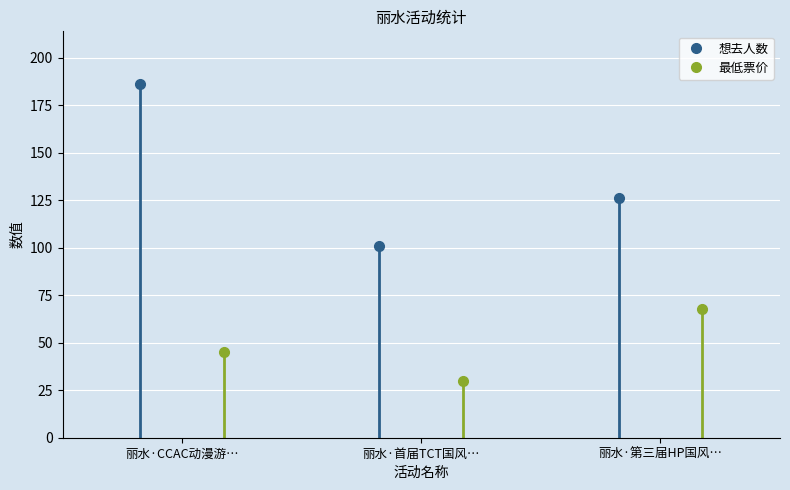

Which series changed the most between 丽水·CCAC动漫游戏嘉年华 and 丽水·首届TCT国风动漫游戏嘉年华?

想去人数